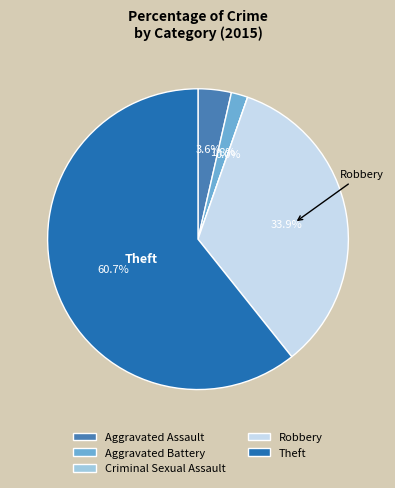

To the nearest percent, what percentage of the pie is Aggravated Battery?

2%